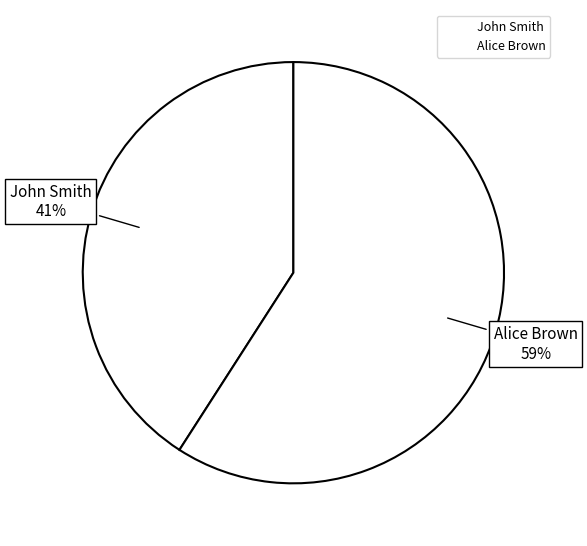

How many segments does this pie chart have?

2